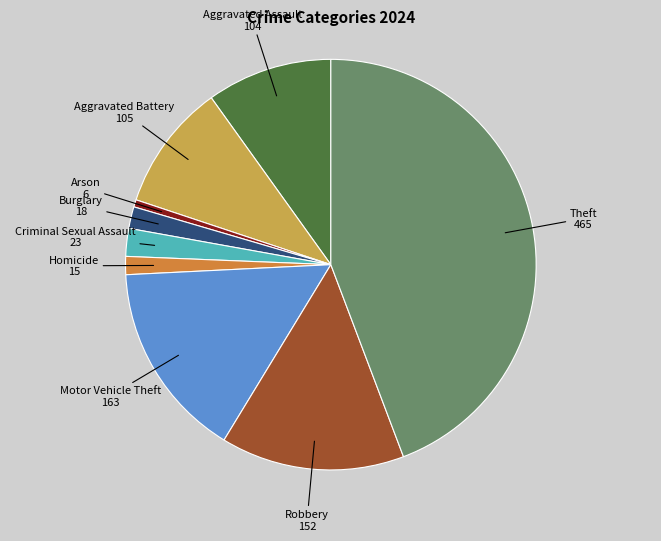

Does any single category account for the majority?

No